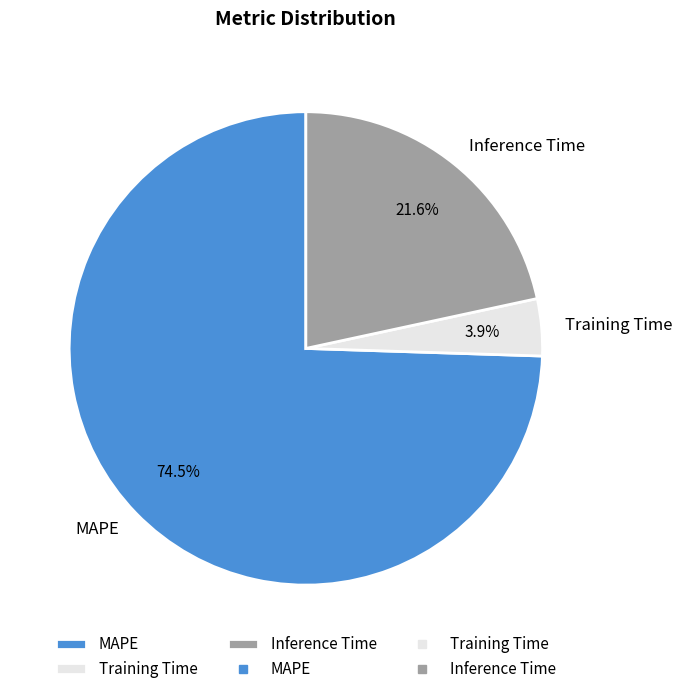

Which slice is the smallest?

Training Time